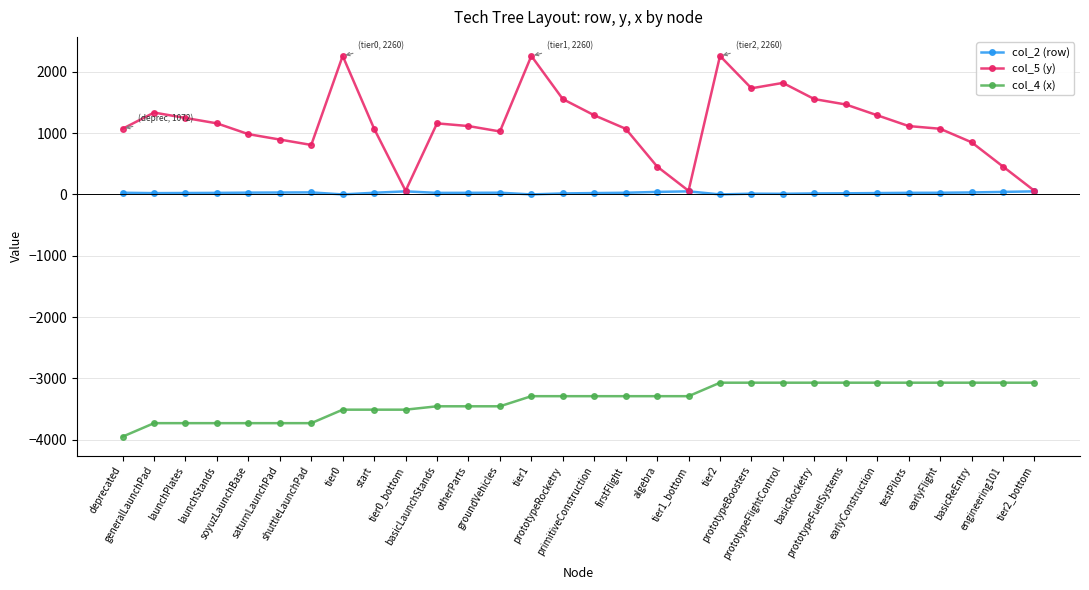

What is the value of the col_4 (x) point at the 23rd from the left?

-3070